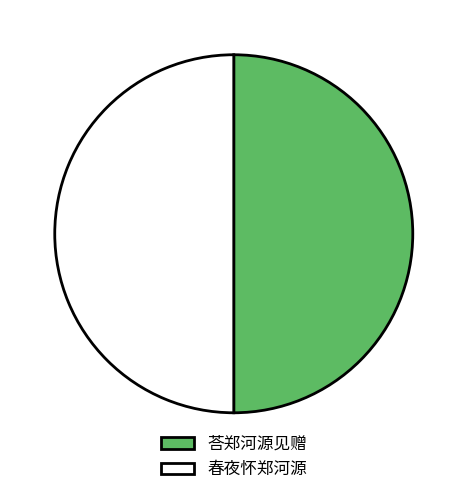

What is the ratio of the value at 春夜怀郑河源 to the value at 荅郑河源见赠?

1.0